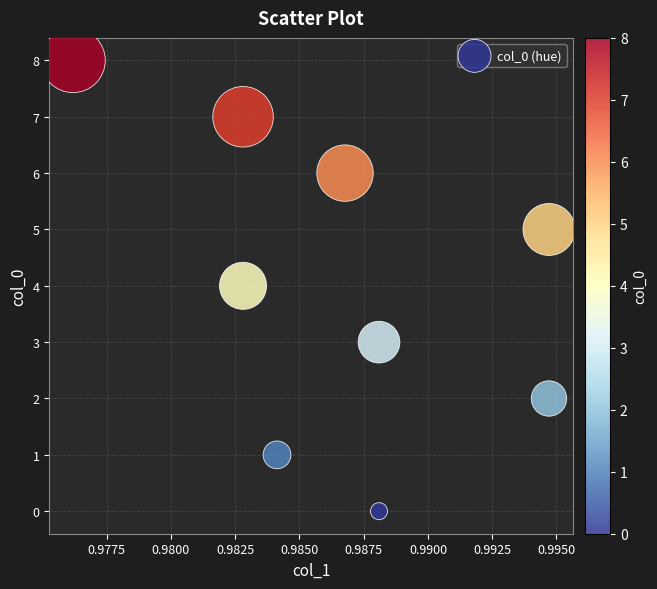

What is the average Y value?

4